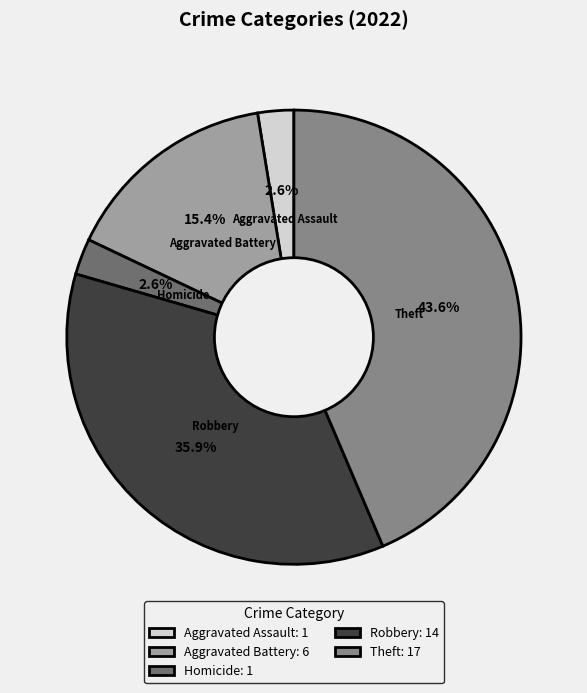

Which category has the biggest portion of the pie?

Theft